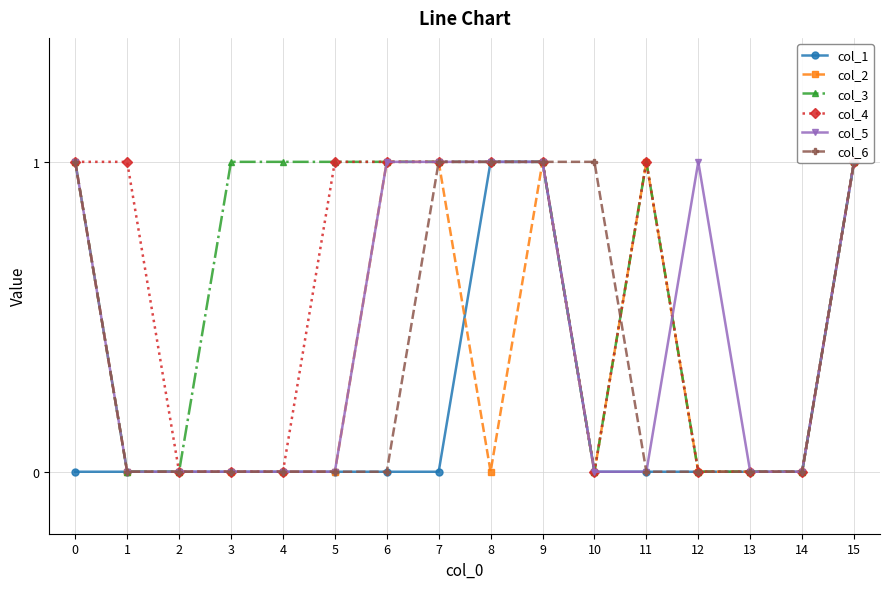

Between 2 and 14, which series saw the biggest shift?

col_1